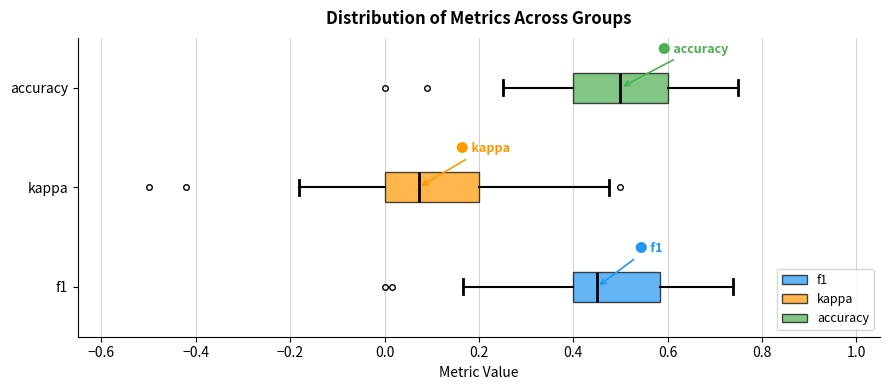

Reading bottom to top, read every box against the x-axis: the position of its median line, the range the box covers, and the ends of its whiskers. The values are not printed on the chart, so give them approximately, as read against the axis.

f1: median 0.46, box 0.40 to 0.58, whiskers 0.16 to 0.74
kappa: median 0.08, box 0.00 to 0.20, whiskers -0.18 to 0.48
accuracy: median 0.50, box 0.40 to 0.60, whiskers 0.26 to 0.76